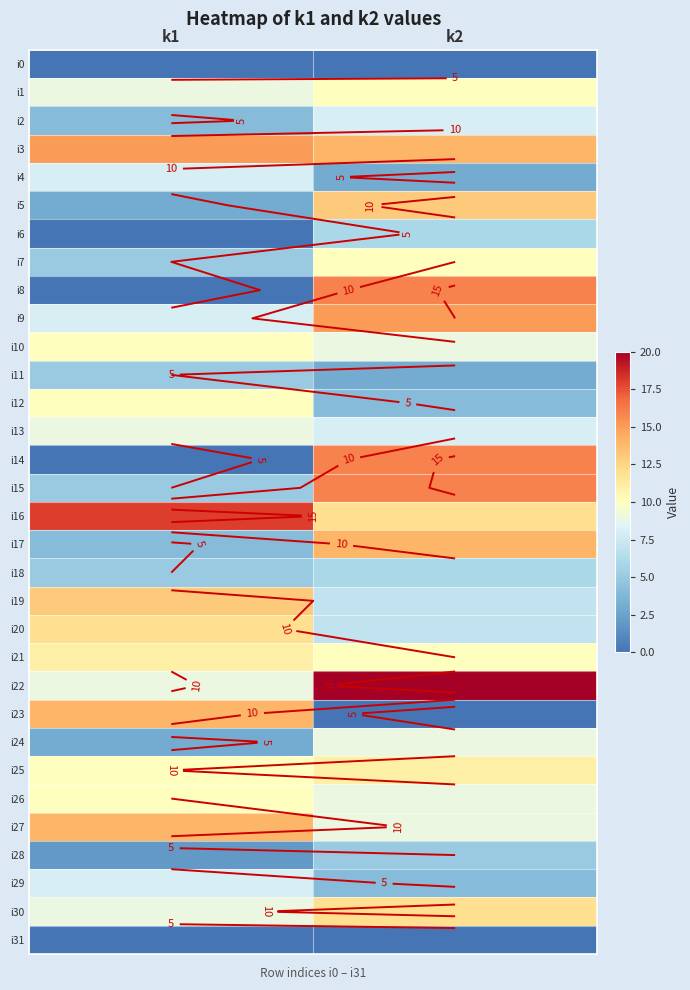

Rank the series by their maximum value, from highest to lowest.

i22, i16, i8, i14, i15, i3, i9, i17, i23, i27, i5, i19, i20, i30, i21, i25, i1, i7, i10, i12, i26, i13, i24, i2, i4, i29, i6, i18, i11, i28, i0, i31